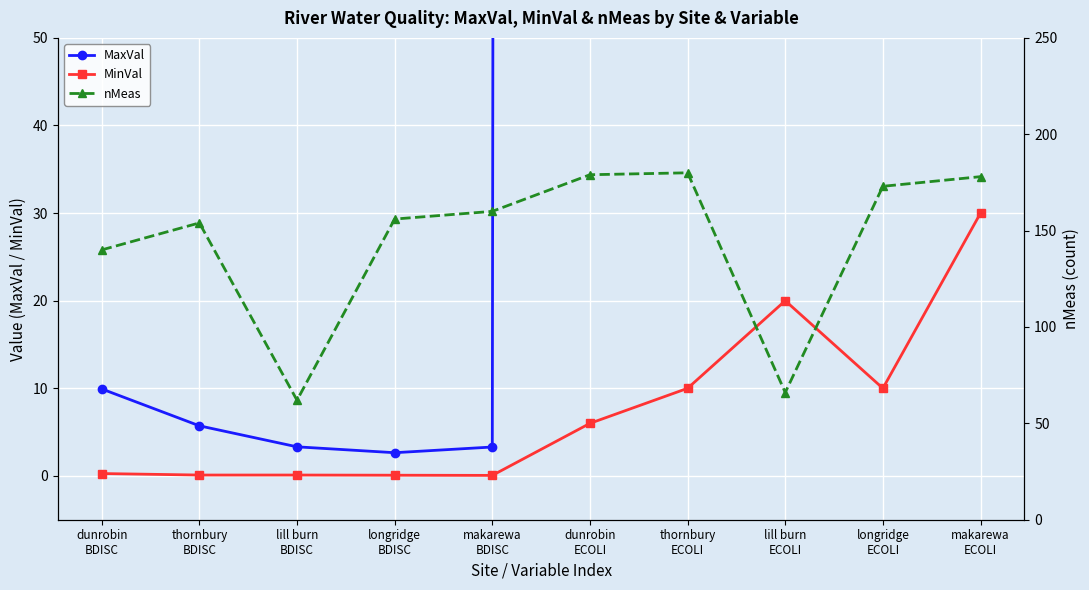

What position from the left is thornbury
BDISC?

2